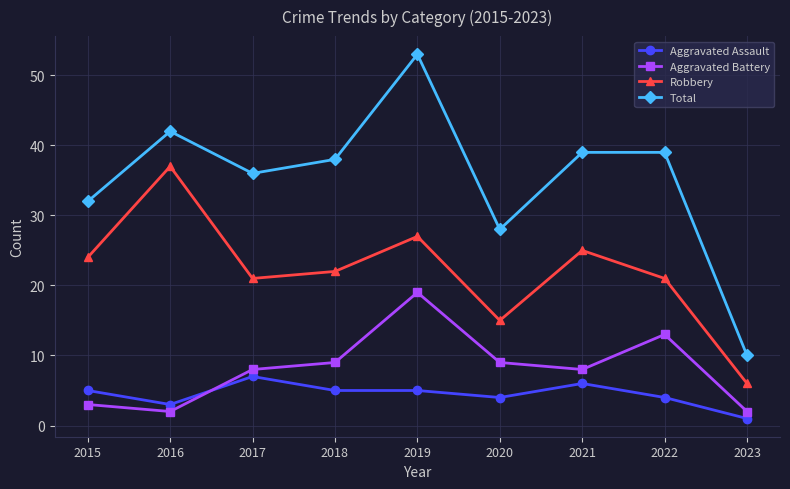

How many series are shown in this chart?

4